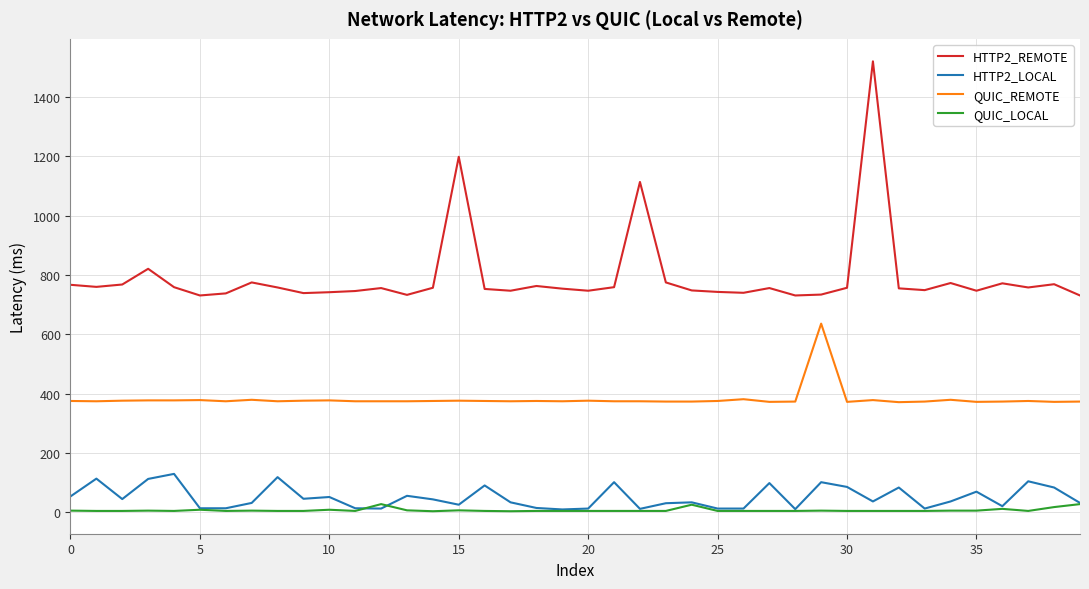

True or false: HTTP2_LOCAL and QUIC_REMOTE cross at least once.

False